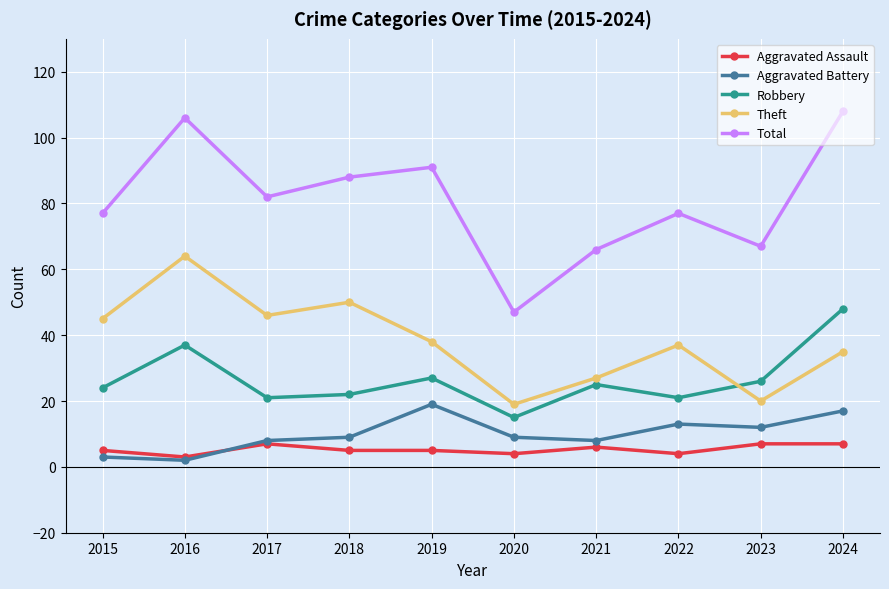

Which series has the largest range (max minus min)?

Total